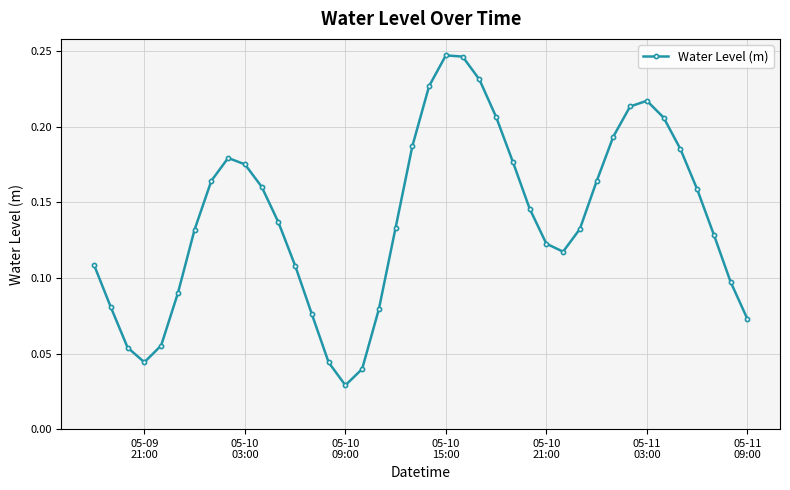

Count the values in the range 0 to 1.

40